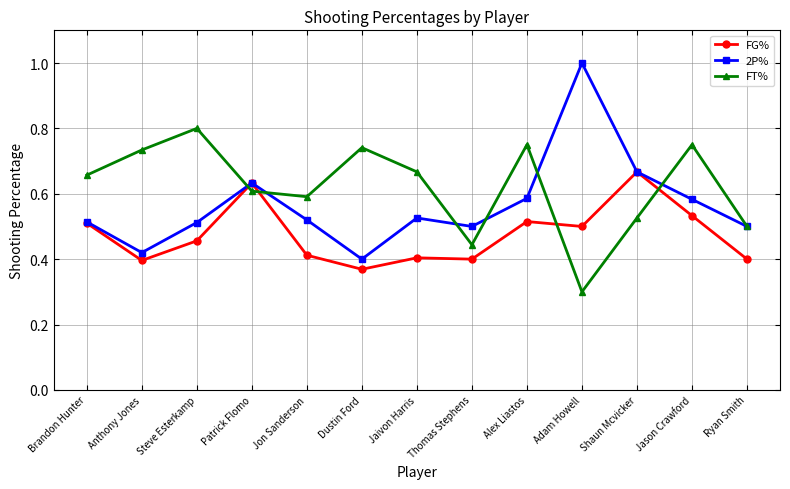

Where do FT% and FG% first cross each other?

Steve Esterkamp and Patrick Flomo